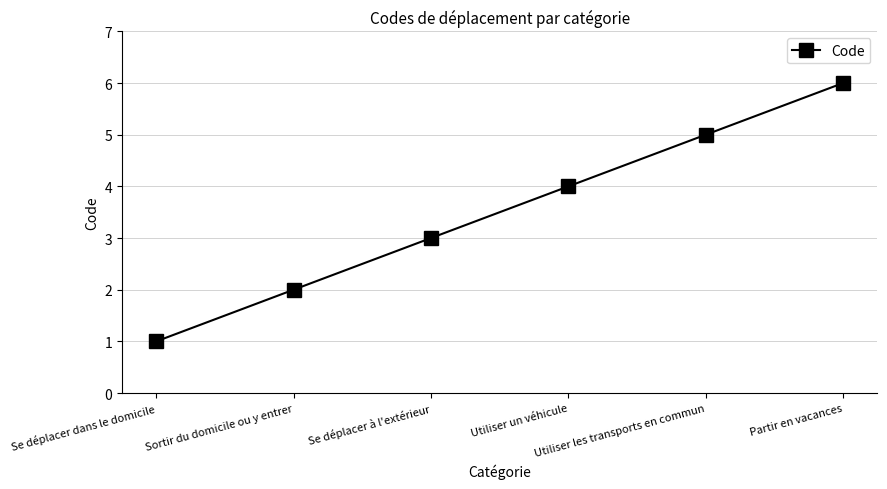

What is the difference between the values at Sortir du domicile ou y entrer and Utiliser un véhicule?

2